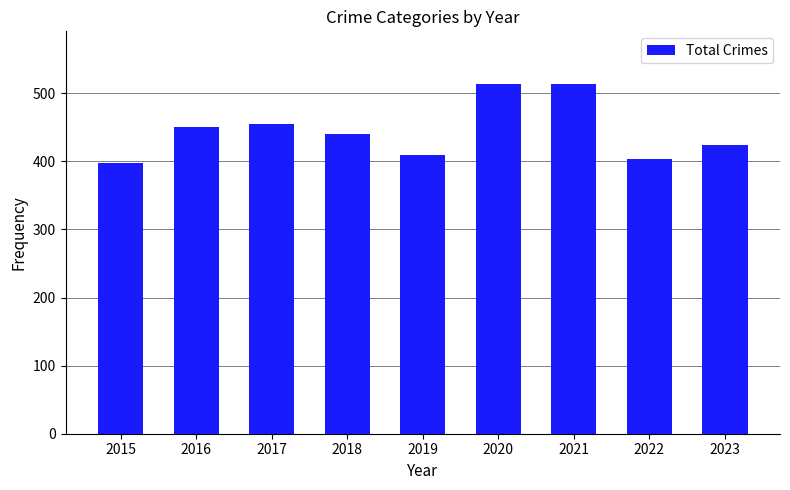

True or false: the data shows 450 at 2016.

True